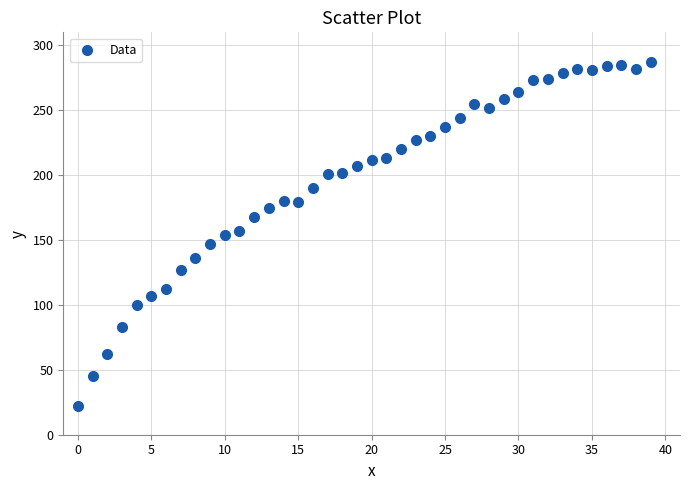

What is the range of Y values (max minus min)?

265